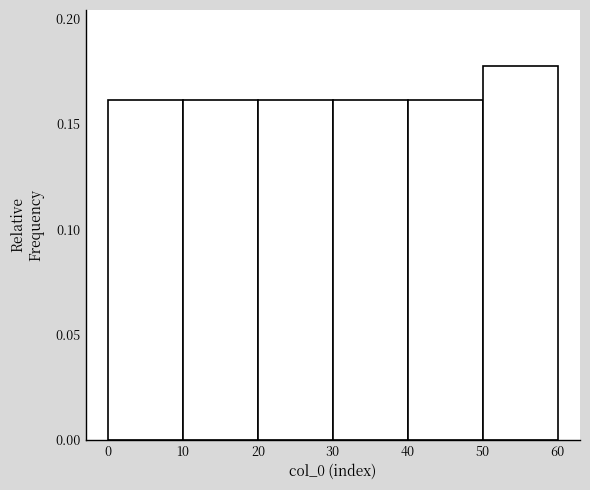

Over which range of the x-axis is the bar tallest?

50 to 60